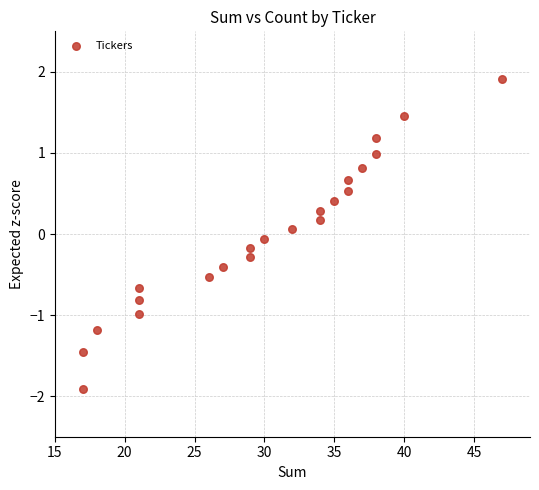

What is the range of X values (max minus min)?

30.0